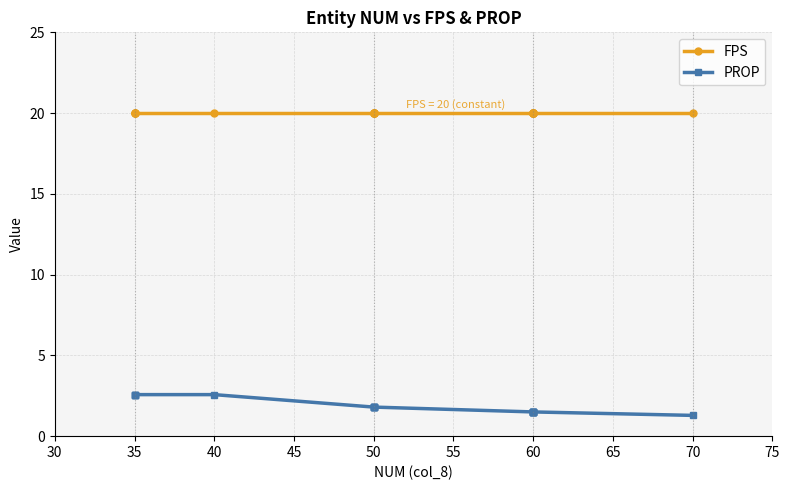

True or false: PROP and FPS intersect in this chart.

False